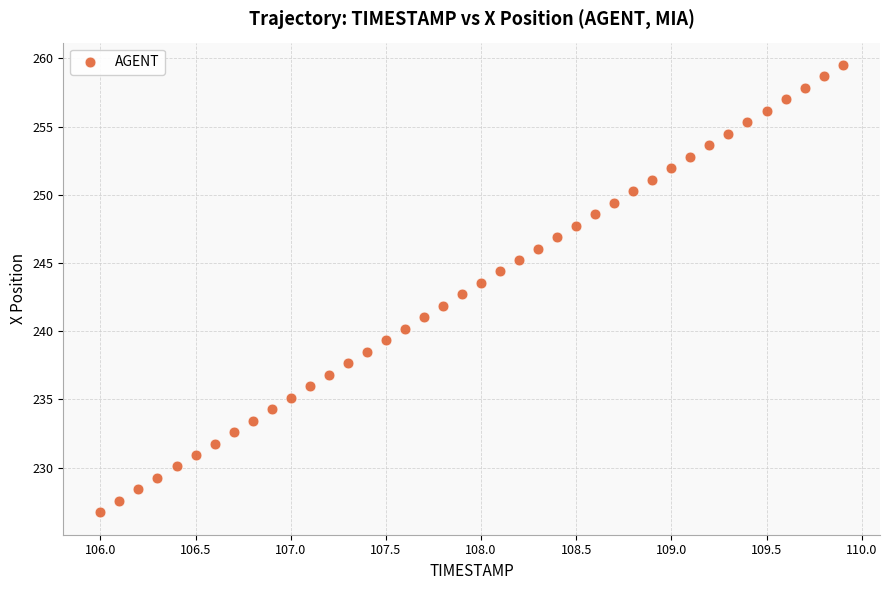

What is the range of Y values (max minus min)?

32.8